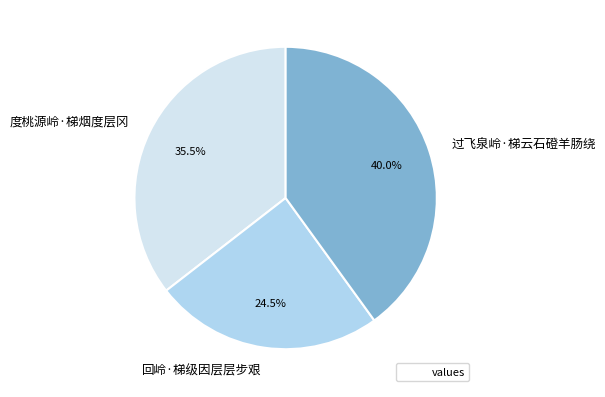

Which has a higher value, 回岭·梯级因层层步艰 or 过飞泉岭·梯云石磴羊肠绕?

过飞泉岭·梯云石磴羊肠绕